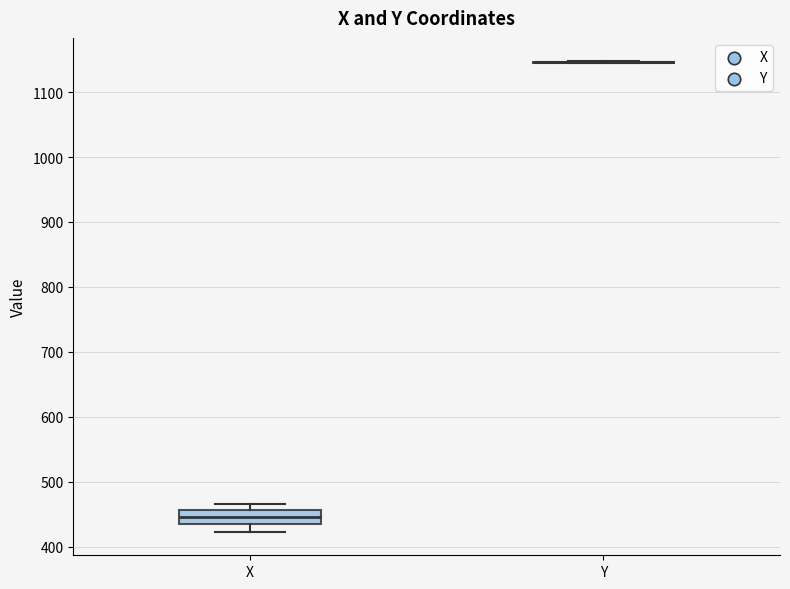

Comparing the boxes themselves (not the whiskers), which one is the tallest?

X